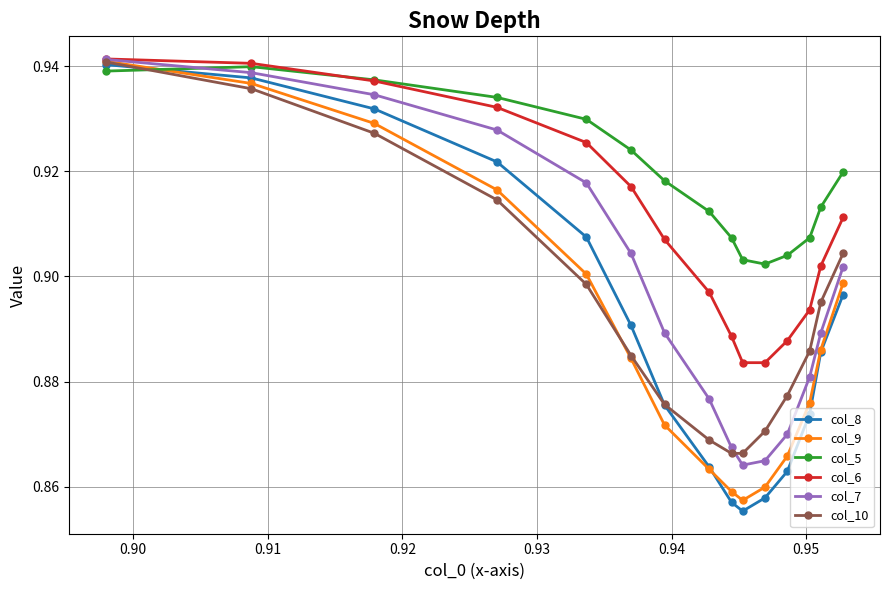

True or false: col_6 and col_5 intersect in this chart.

True